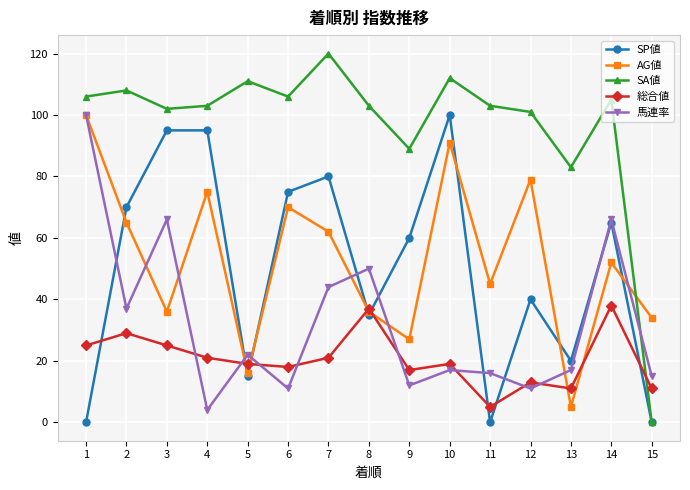

What value does the AG値 series have at 10, to the nearest 10?

90